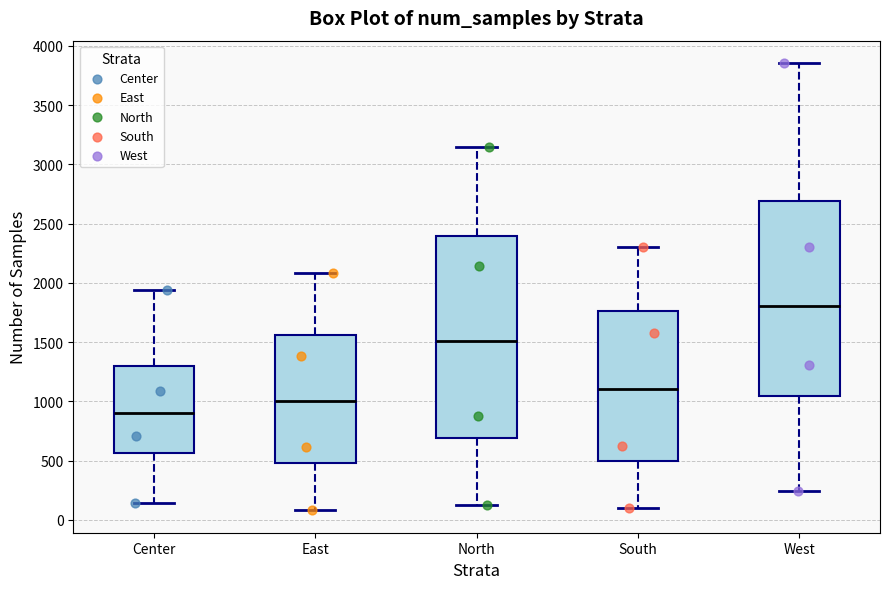

Which box is the tallest, from its lower edge to its upper edge?

North